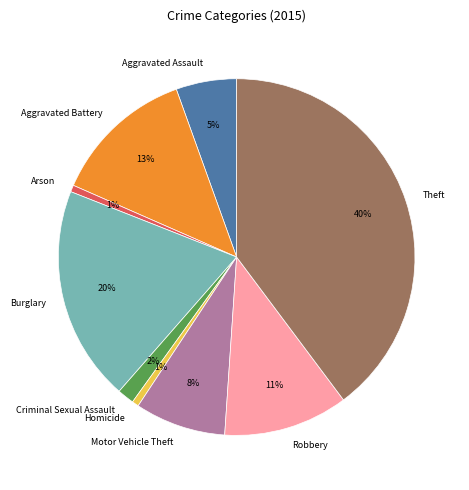

Is there a majority slice in this chart?

No